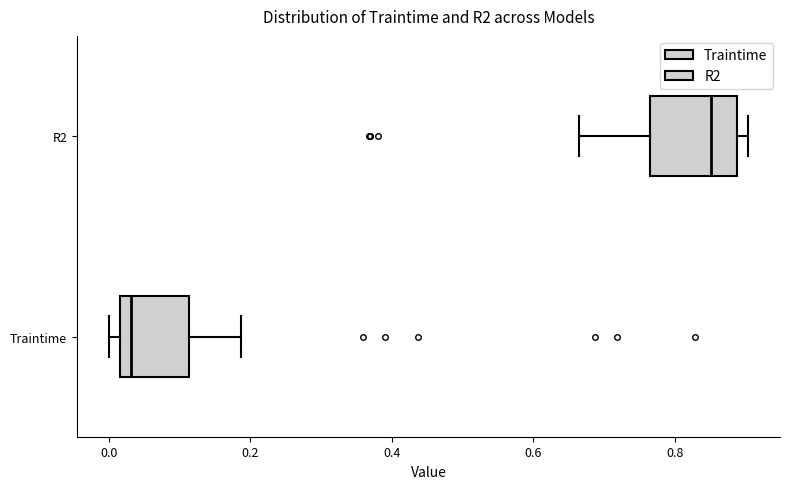

Which box's median line is the furthest to the right?

R2